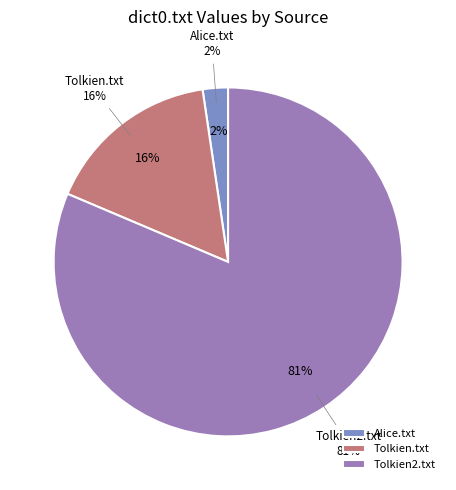

What portion of the pie excludes Tolkien2.txt?

18.6%